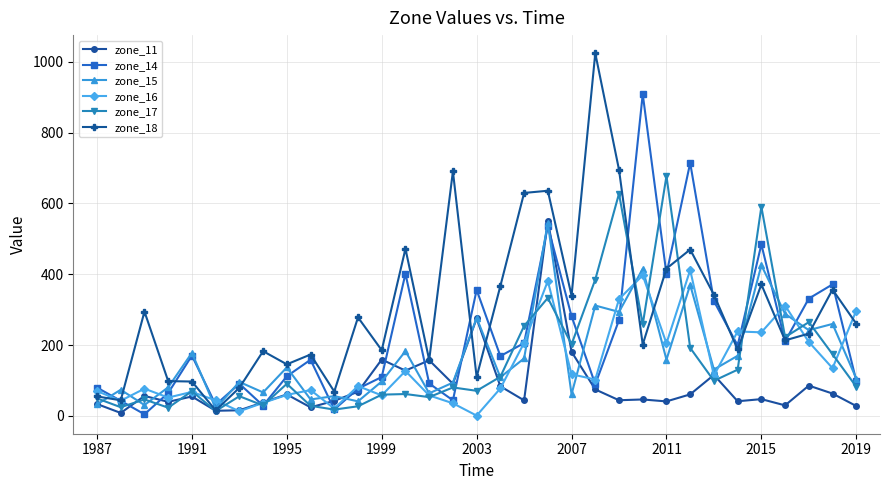

What is the difference between the maximum and minimum values in the zone_17 series?

663.6